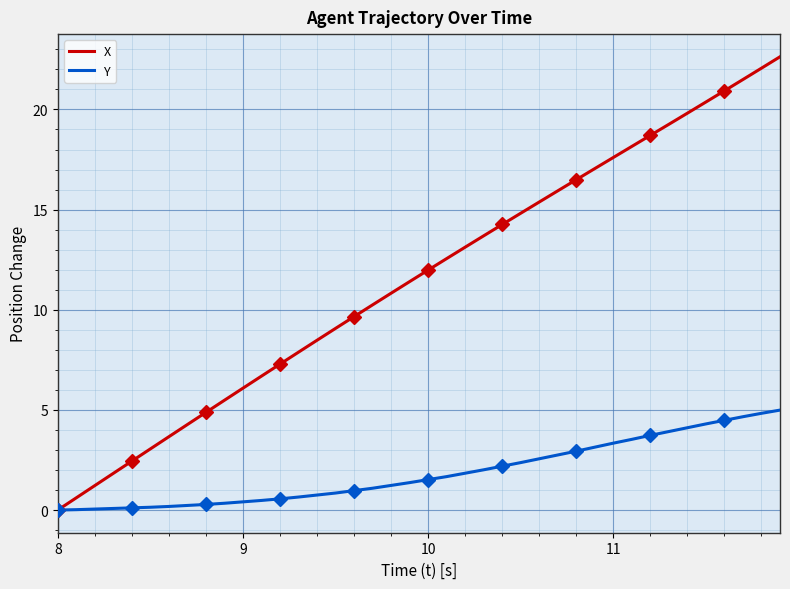

How many lines are shown in the chart?

2